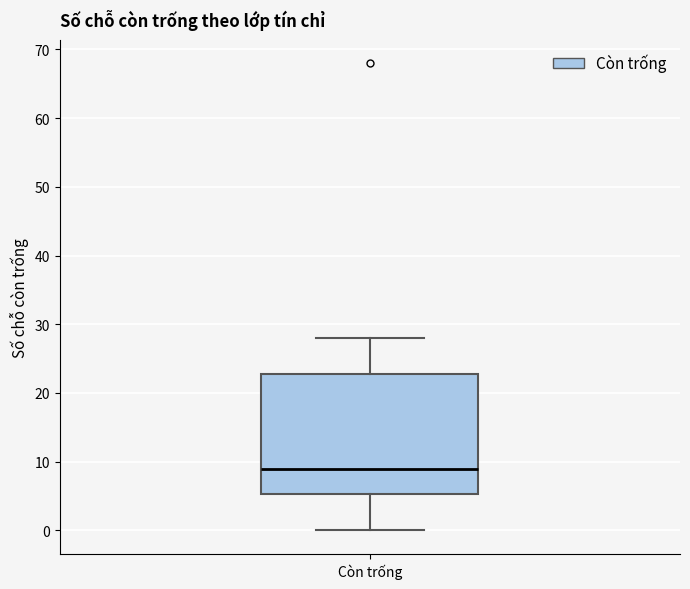

Read this box plot against the y-axis: the position of the median line, the range covered by the box, and the ends of both whiskers. The values are not printed on the chart, so give them approximately, as read against the axis.

median 9, box 5 to 23, whiskers 0 to 28